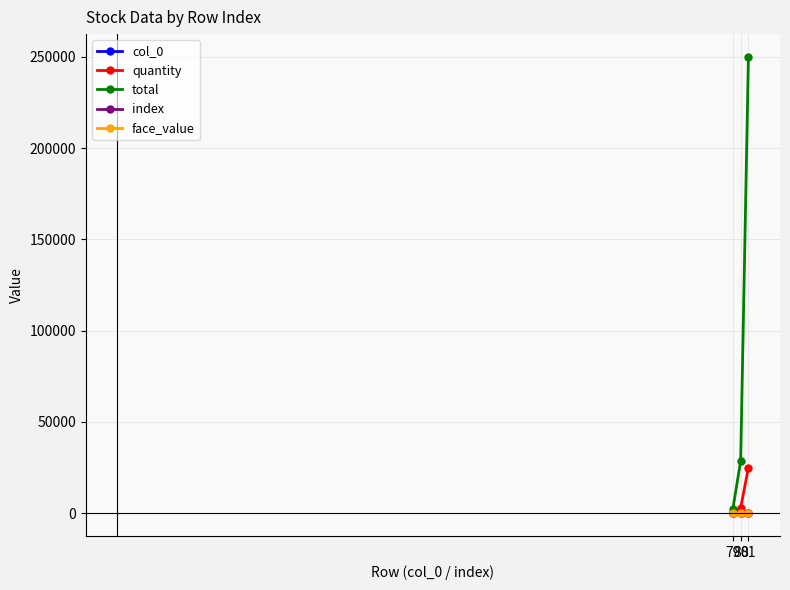

At which label is index closest to 80?

80